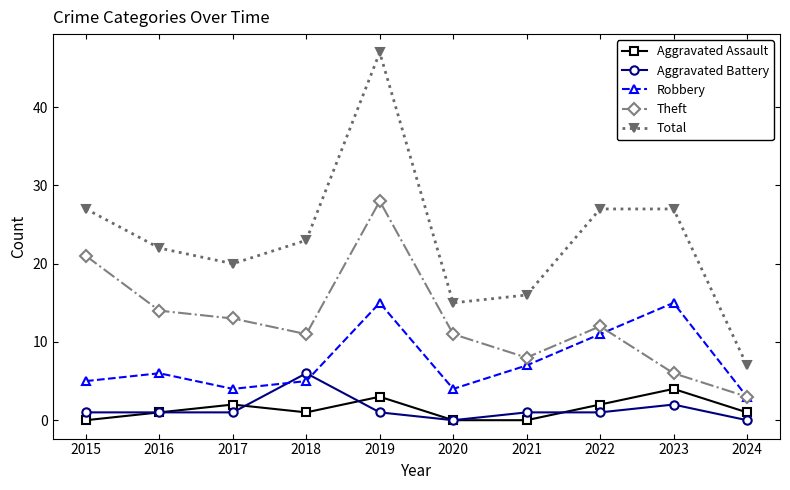

Which category has the highest value across all series?

2019